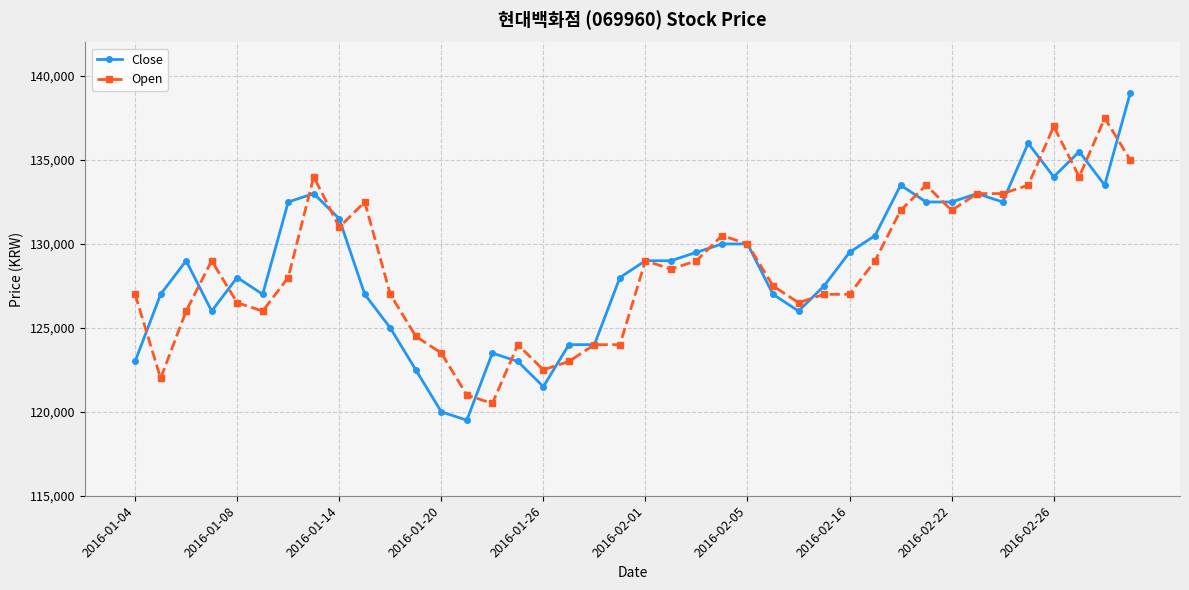

What is the value of the Open point at the 24th from the left?

130500